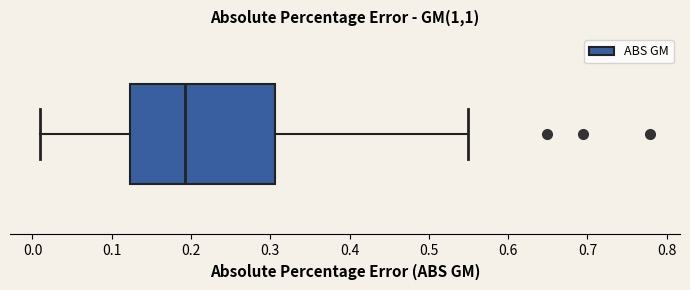

Read this box plot against the x-axis: the position of the median line, the range covered by the box, and the ends of both whiskers. The values are not printed on the chart, so give them approximately, as read against the axis.

median 0.19, box 0.12 to 0.31, whiskers 0.01 to 0.55